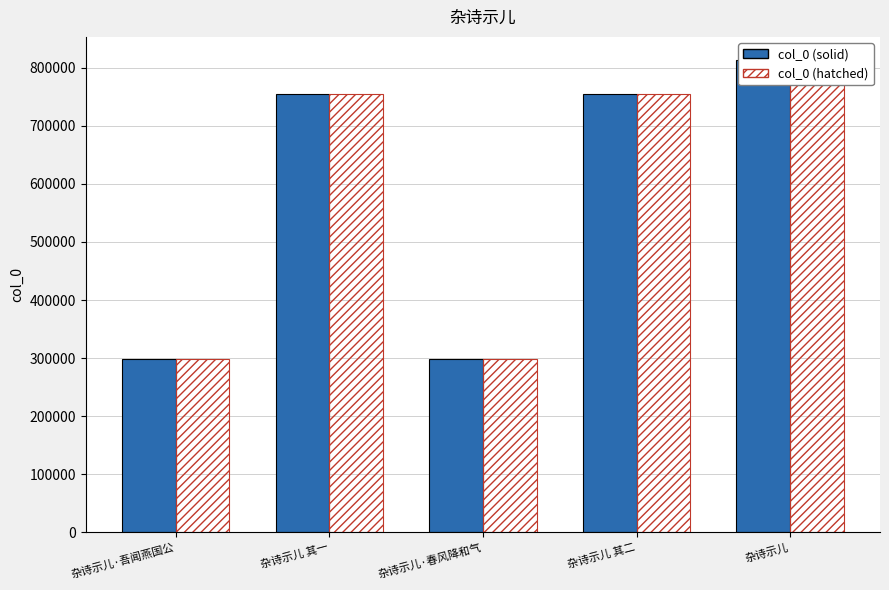

Where does the col_0 (solid) series first go above 753807?

杂诗示儿 其二